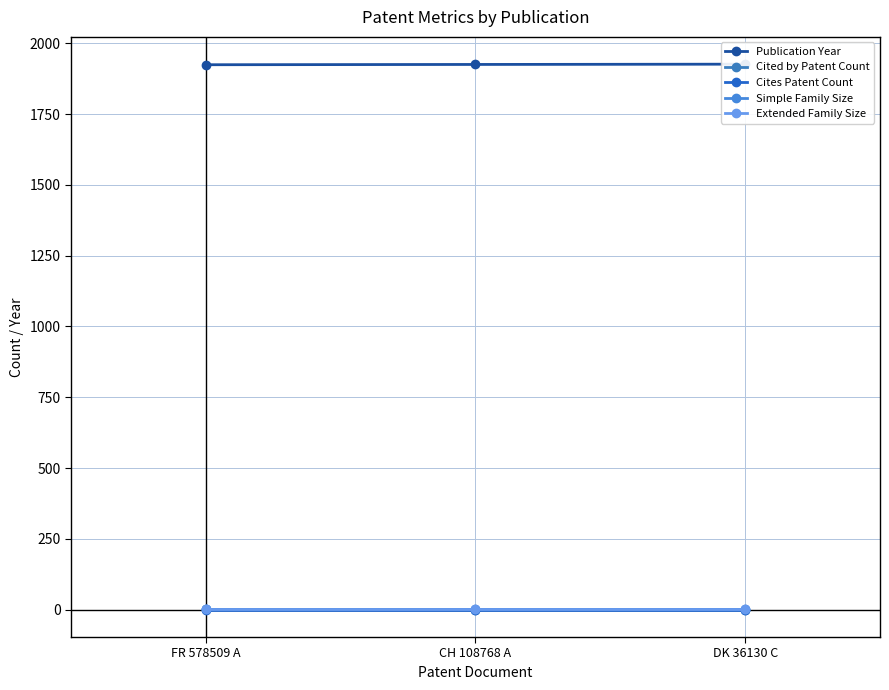

Is it true that Publication Year equals 769 at FR 578509 A?

False